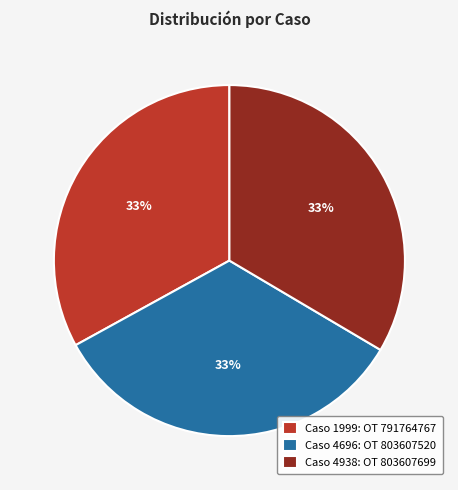

Does any single category account for the majority?

No